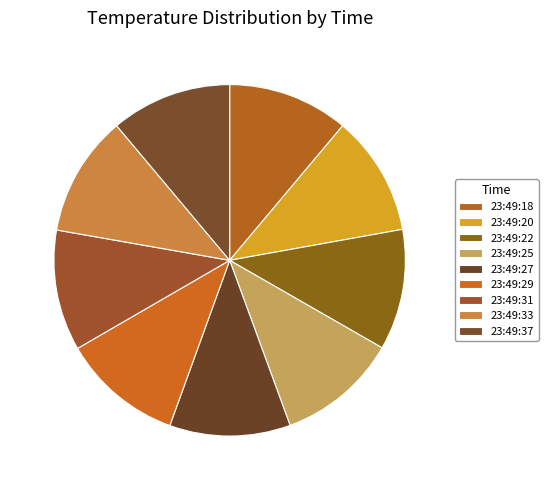

Approximately how many times larger is the value at 23:49:29 compared to 23:49:37?

1.0